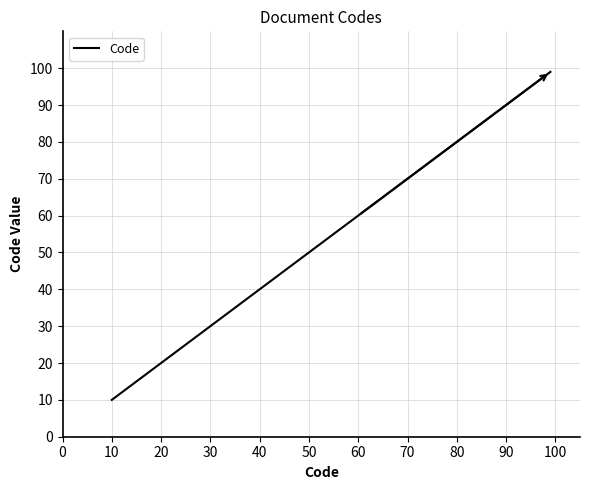

How many distinct data groups are displayed?

1